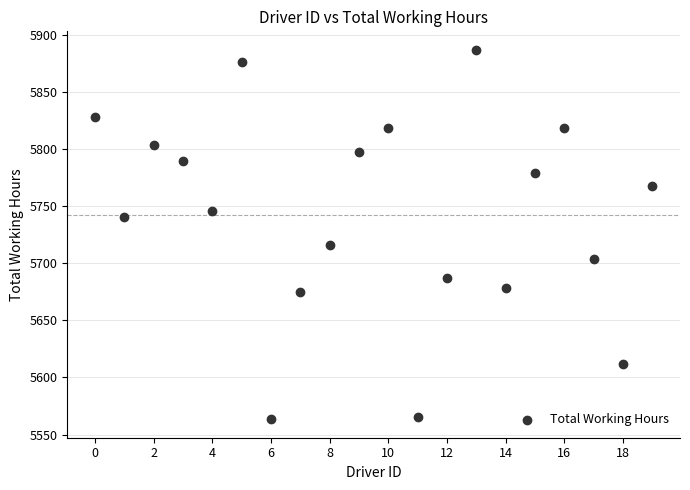

What Y value in the scatter plot is closest to 5725?

5715.9